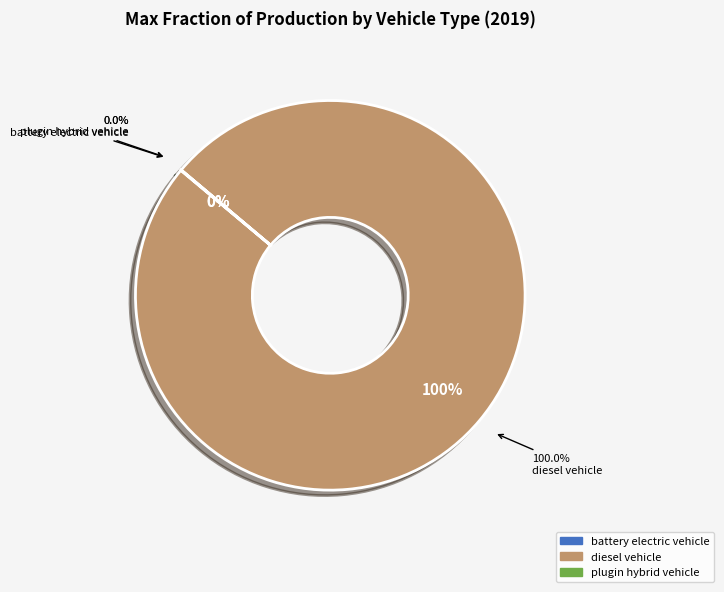

Between plugin hybrid vehicle and battery electric vehicle, which is larger?

battery electric vehicle